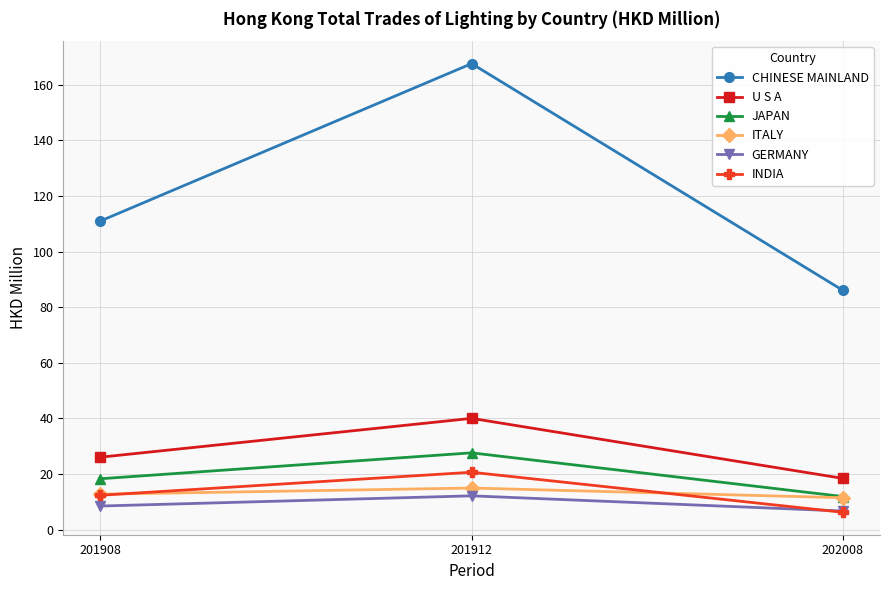

Which series has the largest total across all categories?

CHINESE MAINLAND